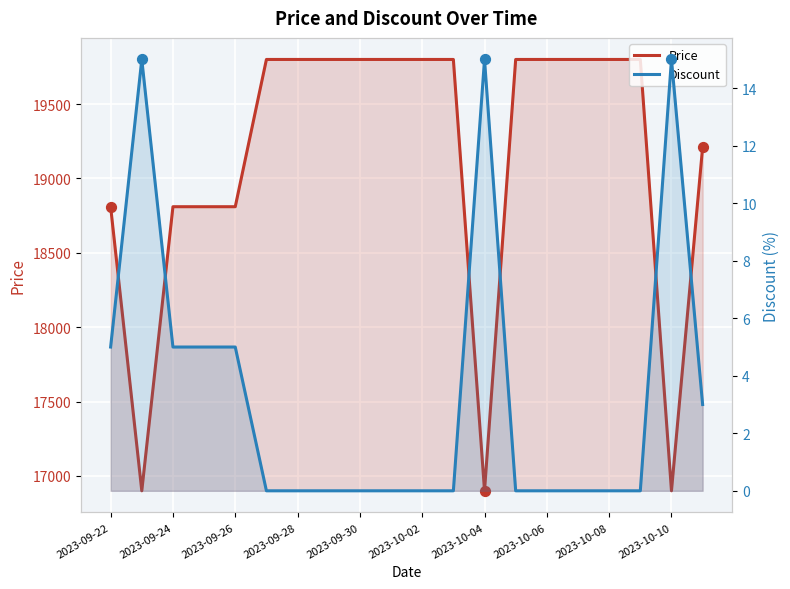

Which series has the largest total across all categories?

Price